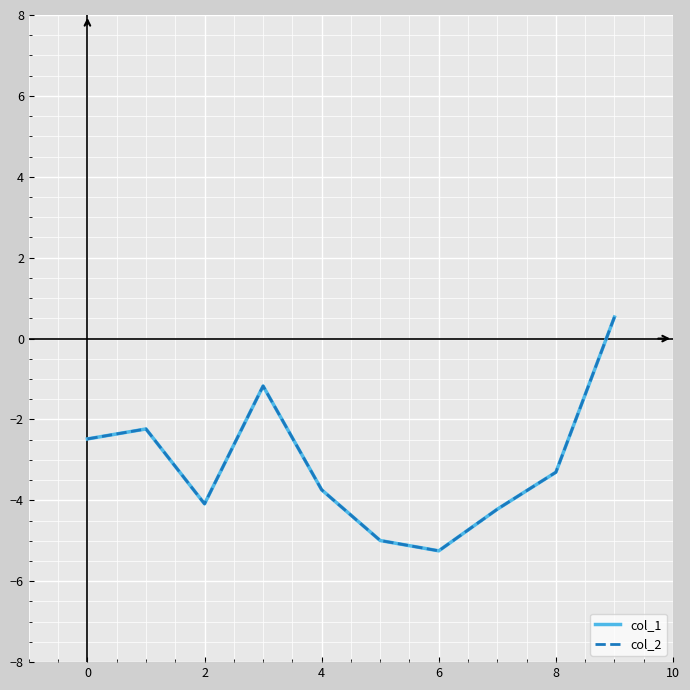

What is the sum of all col_2 values?

-30.9